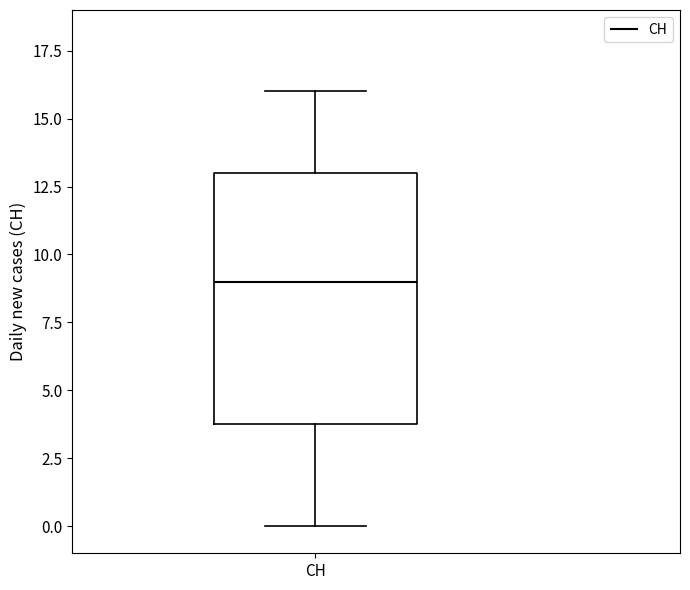

Transcribe this box plot: give where the median line is, the range the box spans, and where the two whiskers end, as read against the y-axis. The values are not printed on the chart, so give them approximately, as read against the axis.

median 9, box 4 to 13, whiskers 0 to 16